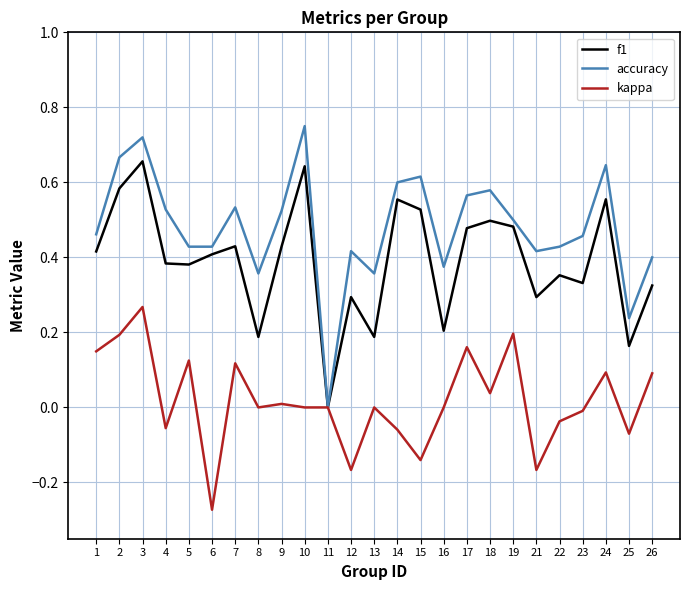

Where does the kappa series first go above 0?

1